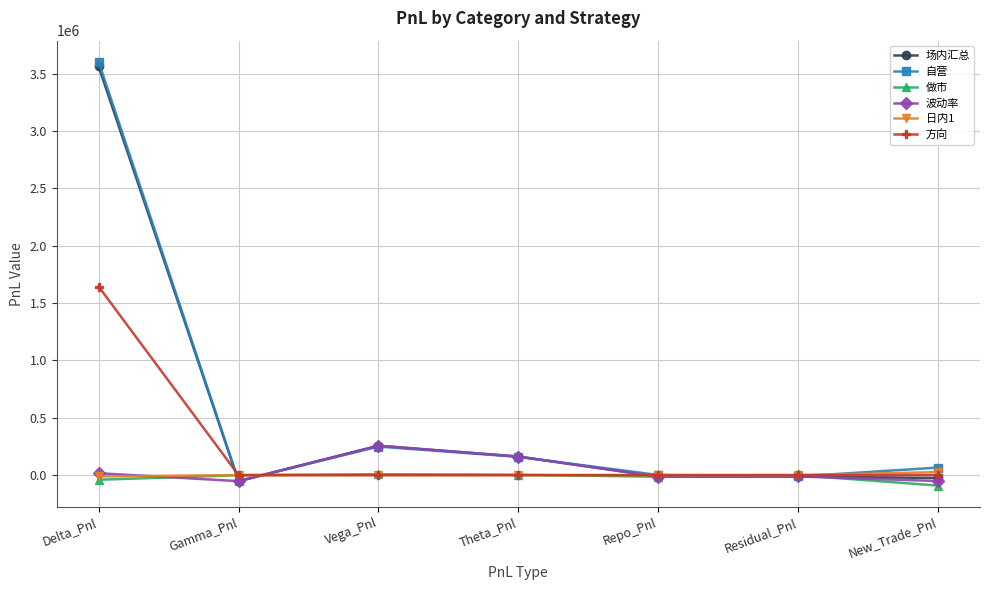

In 场内汇总, how many points are lower than both neighbors (excluding endpoints)?

2